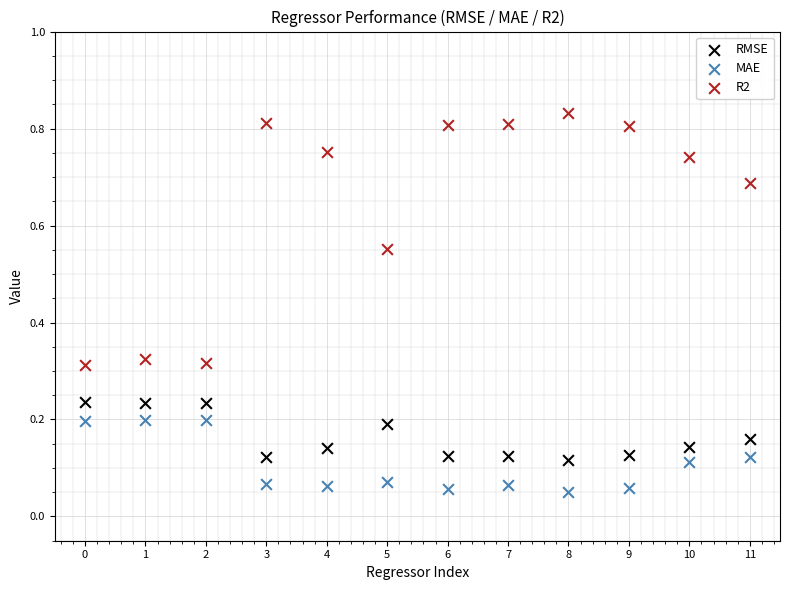

Which series reaches the maximum Y coordinate?

R2